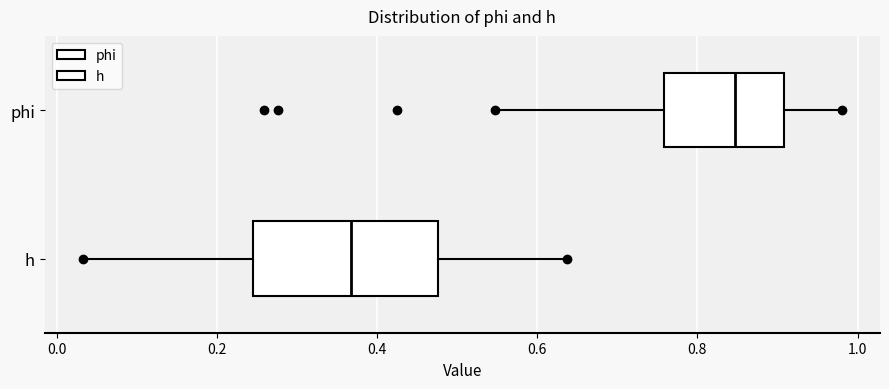

Comparing the boxes themselves (not the whiskers), which one is the widest?

h